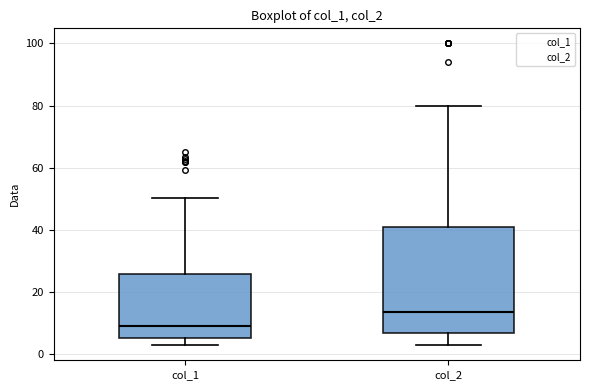

Comparing the boxes themselves (not the whiskers), which one is the tallest?

col_2